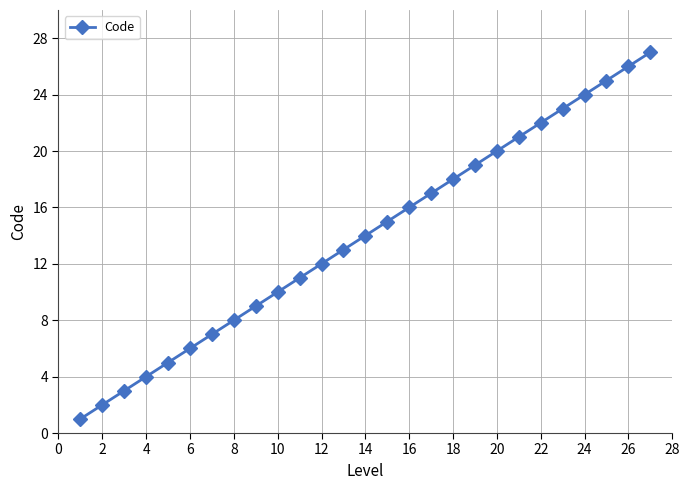

What is the average value?

14